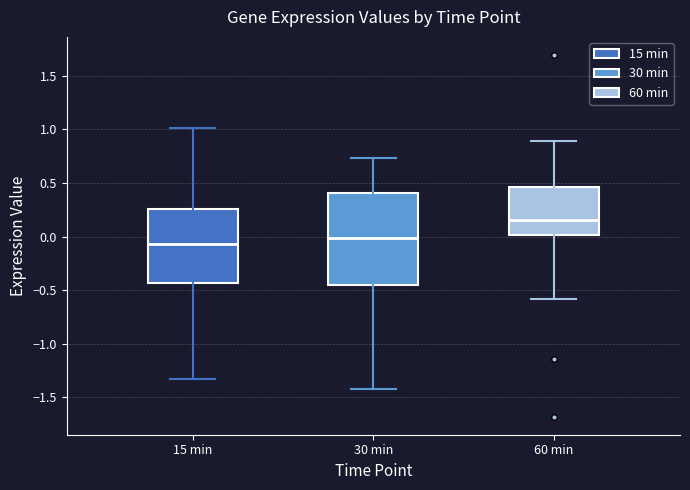

Reading left to right, read every box against the y-axis: the position of its median line, the range the box covers, and the ends of its whiskers. The values are not printed on the chart, so give them approximately, as read against the axis.

15 min: median -0.05, box -0.45 to 0.25, whiskers -1.35 to 1.00
30 min: median 0.00, box -0.45 to 0.40, whiskers -1.40 to 0.75
60 min: median 0.15, box 0.00 to 0.45, whiskers -0.60 to 0.90